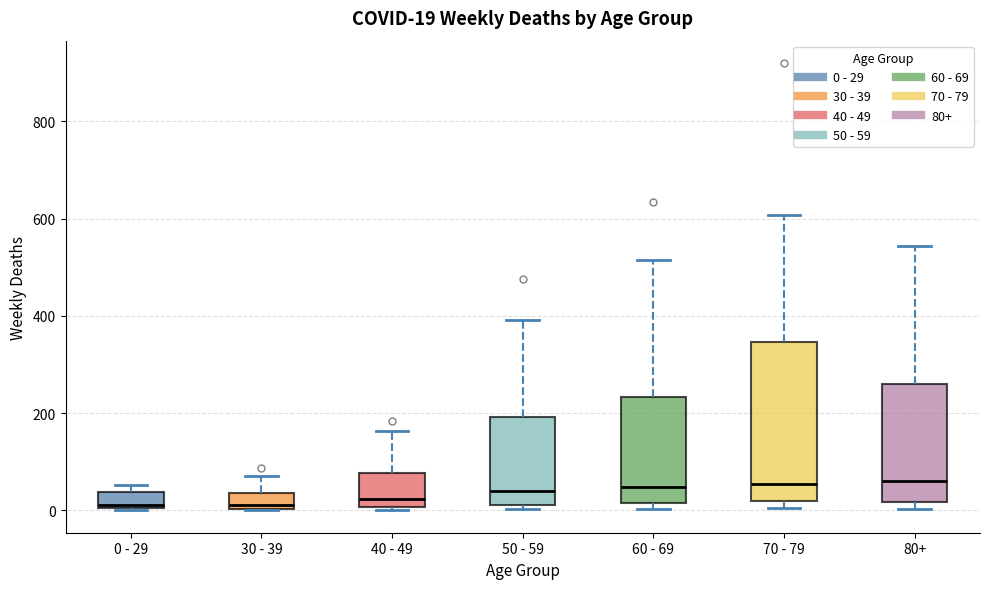

Which box is the tallest, from its lower edge to its upper edge?

70 - 79